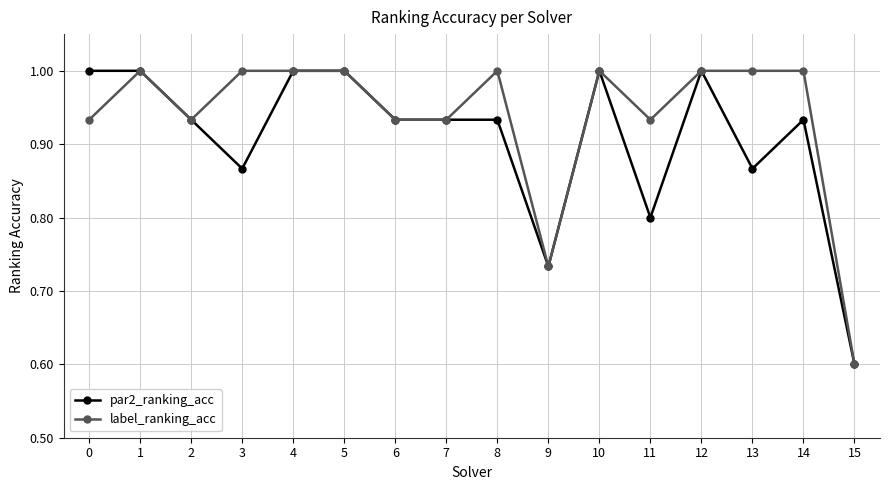

At which category does label_ranking_acc reach its first local peak?

1